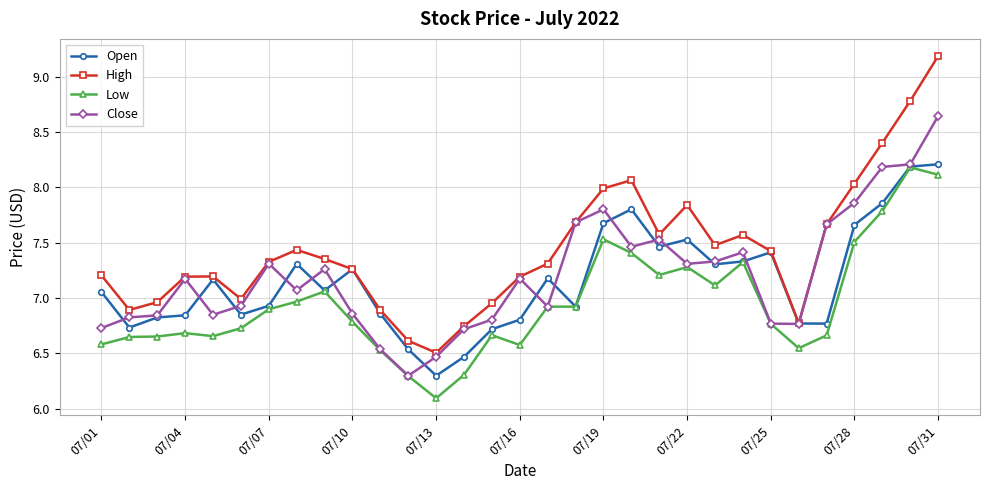

Count the number of categories in the chart.

31